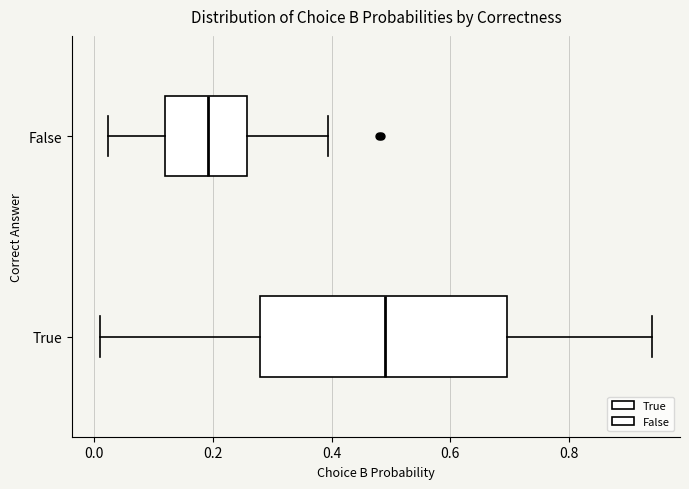

Where is the right edge of the box for False on the x-axis? The values are not printed on the chart, so give them approximately, as read against the axis.

0.26